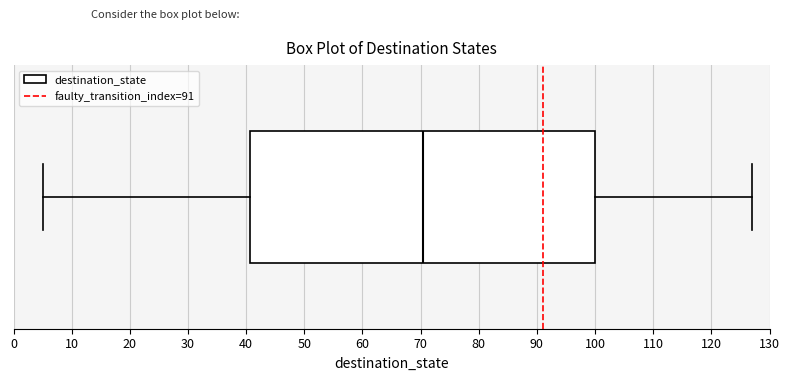

Transcribe this box plot: give where the median line is, the range the box spans, and where the two whiskers end, as read against the x-axis. The values are not printed on the chart, so give them approximately, as read against the axis.

median 71, box 41 to 100, whiskers 5 to 127